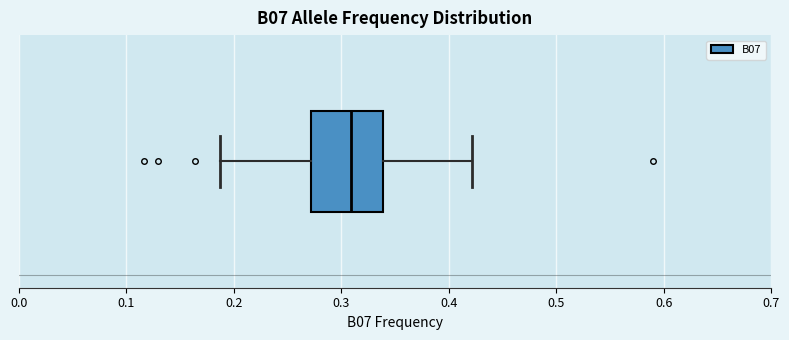

Read this box plot against the x-axis: the position of the median line, the range covered by the box, and the ends of both whiskers. The values are not printed on the chart, so give them approximately, as read against the axis.

median 0.31, box 0.27 to 0.34, whiskers 0.19 to 0.42